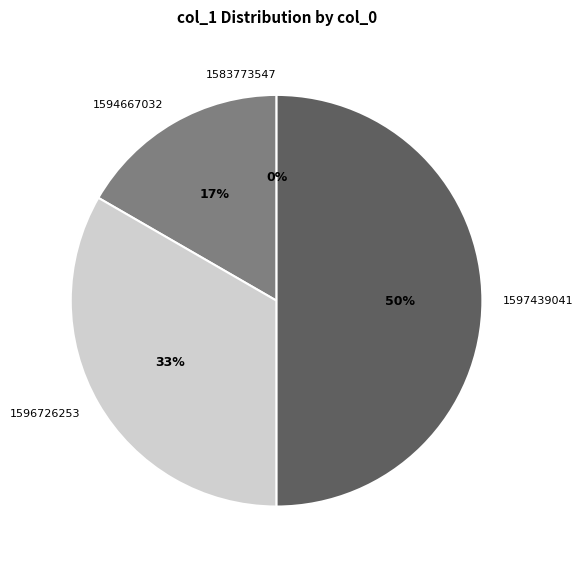

How many segments does this pie chart have?

4